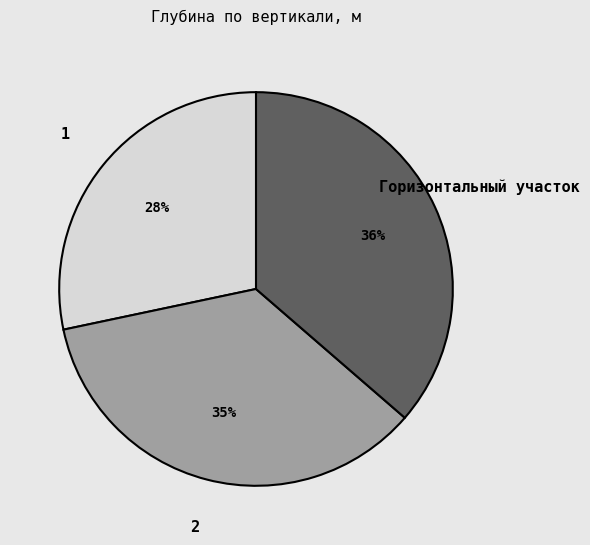

What percentage is the 1 slice, to the nearest percent?

28%